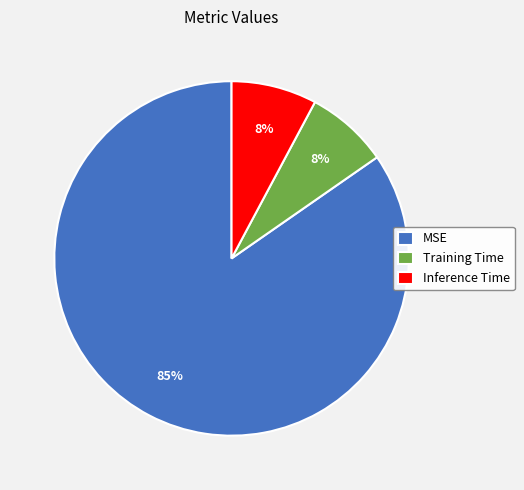

How many segments does this pie chart have?

3